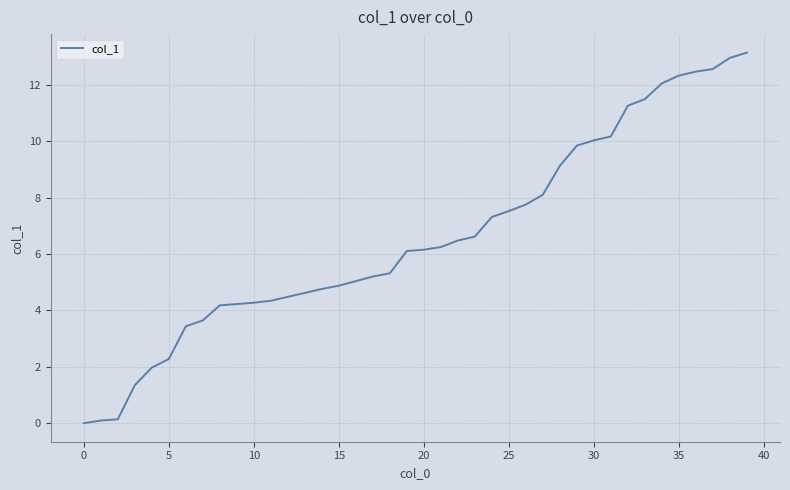

What is the maximum value shown in the chart?

13.1